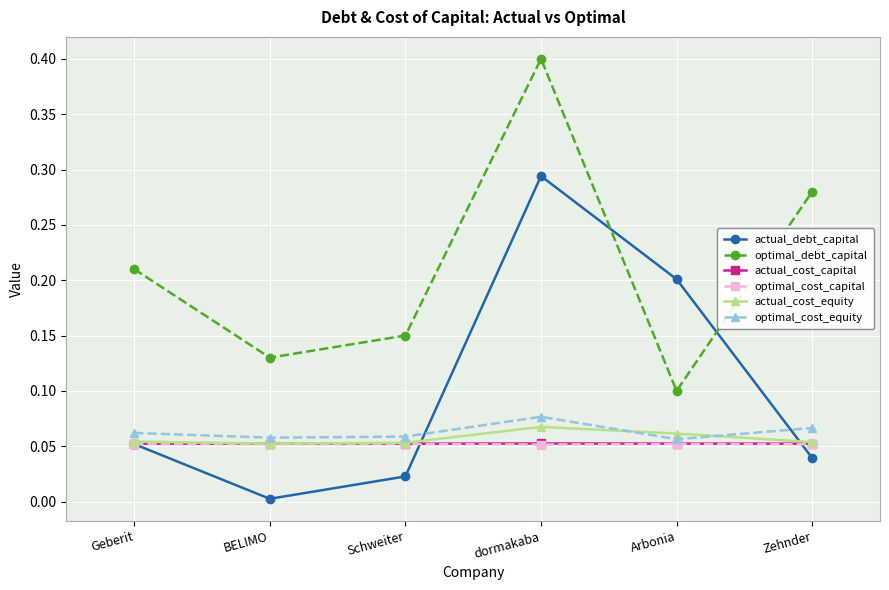

How many times do optimal_cost_equity and actual_cost_equity cross each other?

2